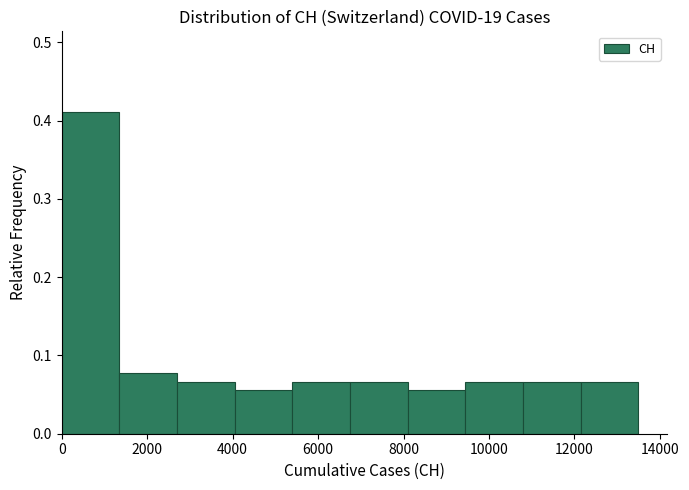

Which range on the x-axis has the tallest bar?

0 to 1400